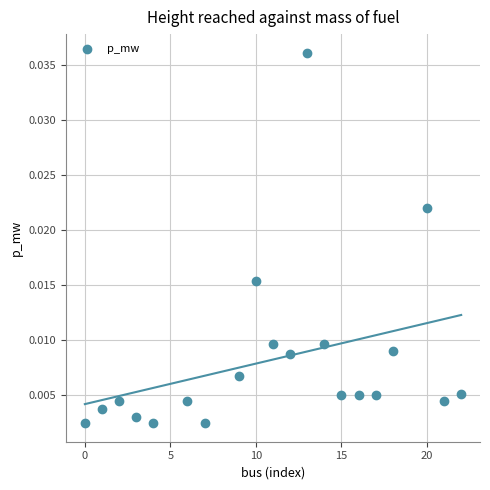

What is the range of X values (max minus min)?

22.0